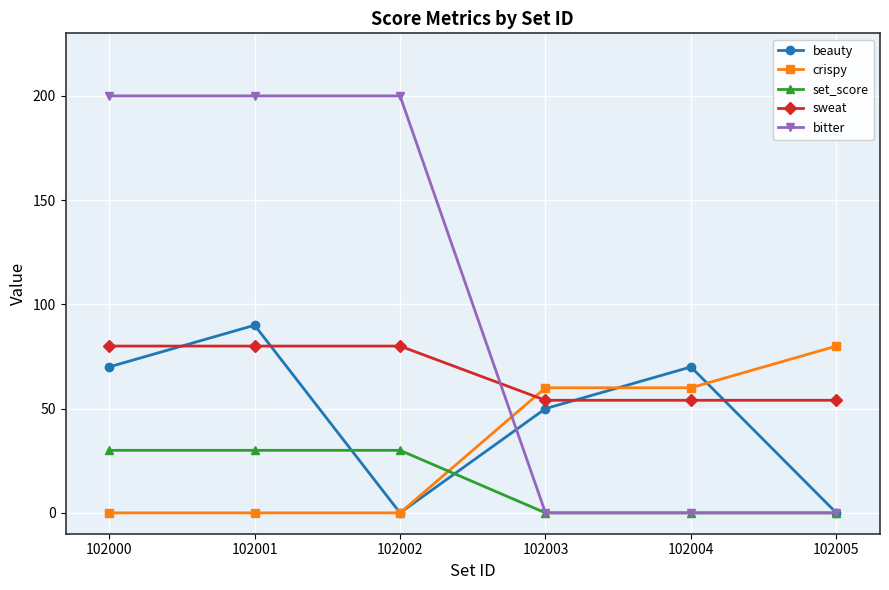

After their last crossing, which series has the higher values: sweat or bitter?

sweat